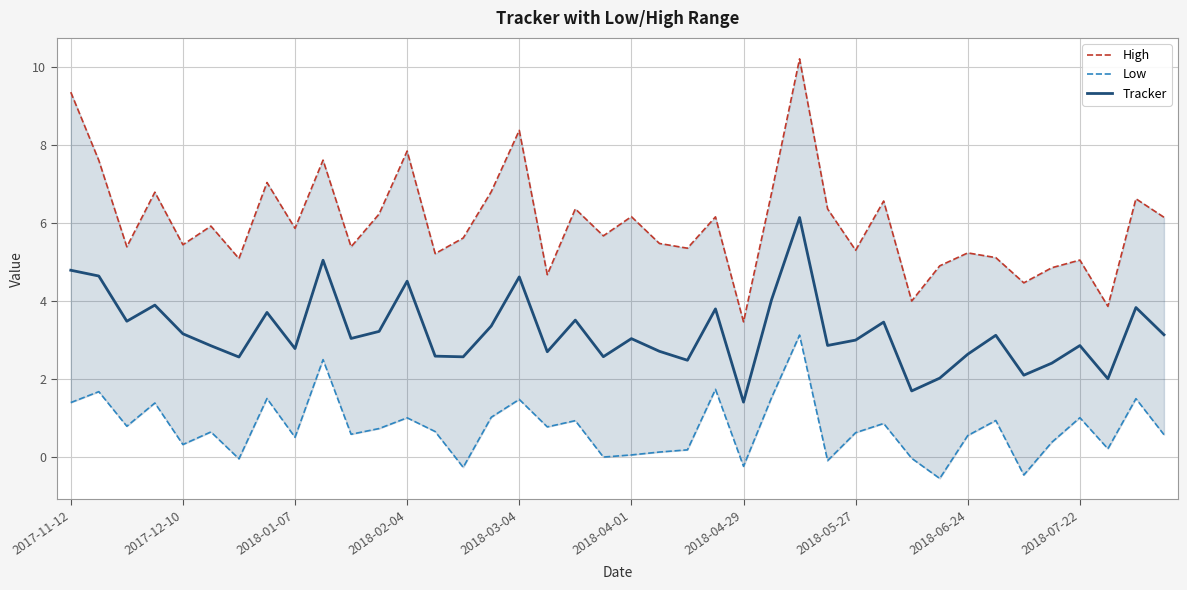

Rank the series at 33 from lowest to highest value.

Low, Tracker, High